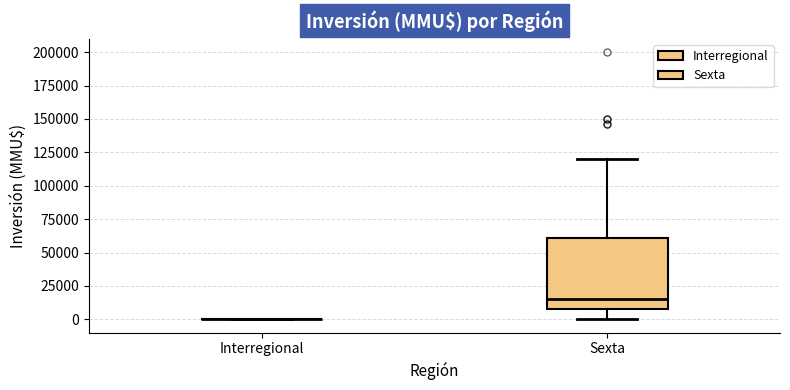

Reading left to right, transcribe this box plot: for each box, give where its median line is, the range the box spans, and where its two whiskers end, as read against the y-axis. The values are not printed on the chart, so give them approximately, as read against the axis.

Interregional: box collapsed to a line at 0, whiskers 0 to 0
Sexta: median 15000, box 10000 to 60000, whiskers 0 to 120000